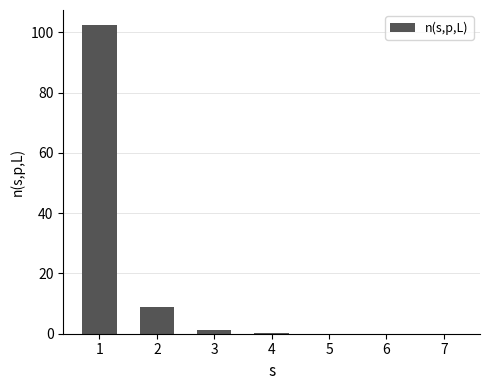

The chart shows a value of 0.0 at 5. True or false?

True